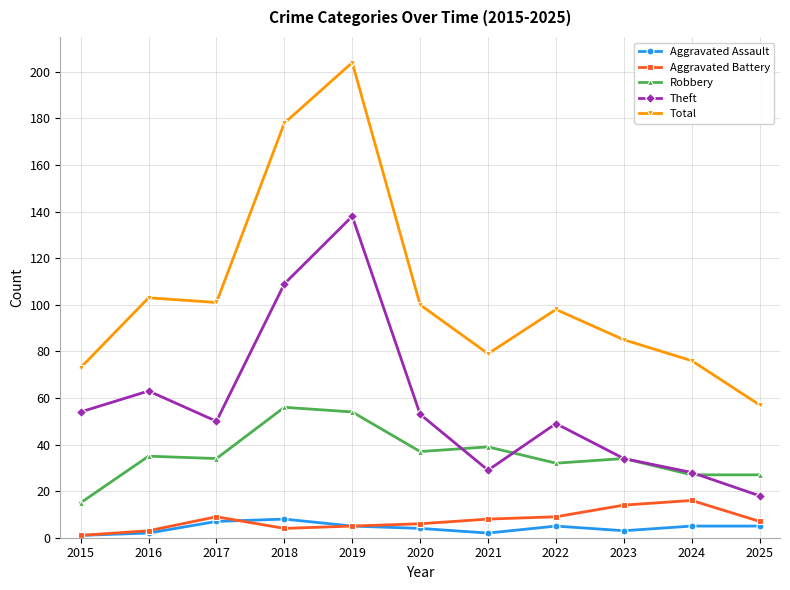

What is the minimum value for Total?

57